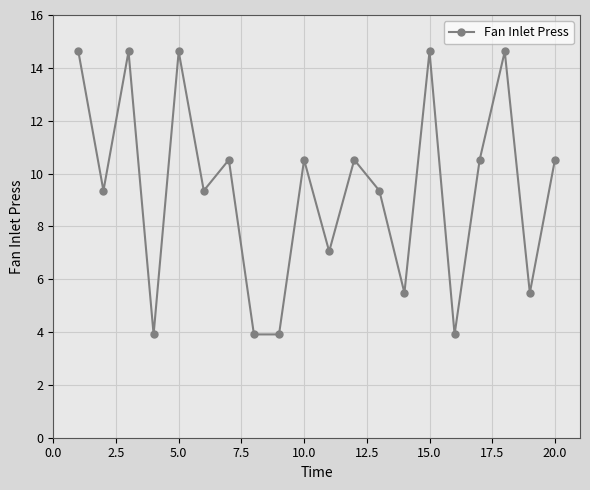

What is the value of the 4th point from the left?

3.9